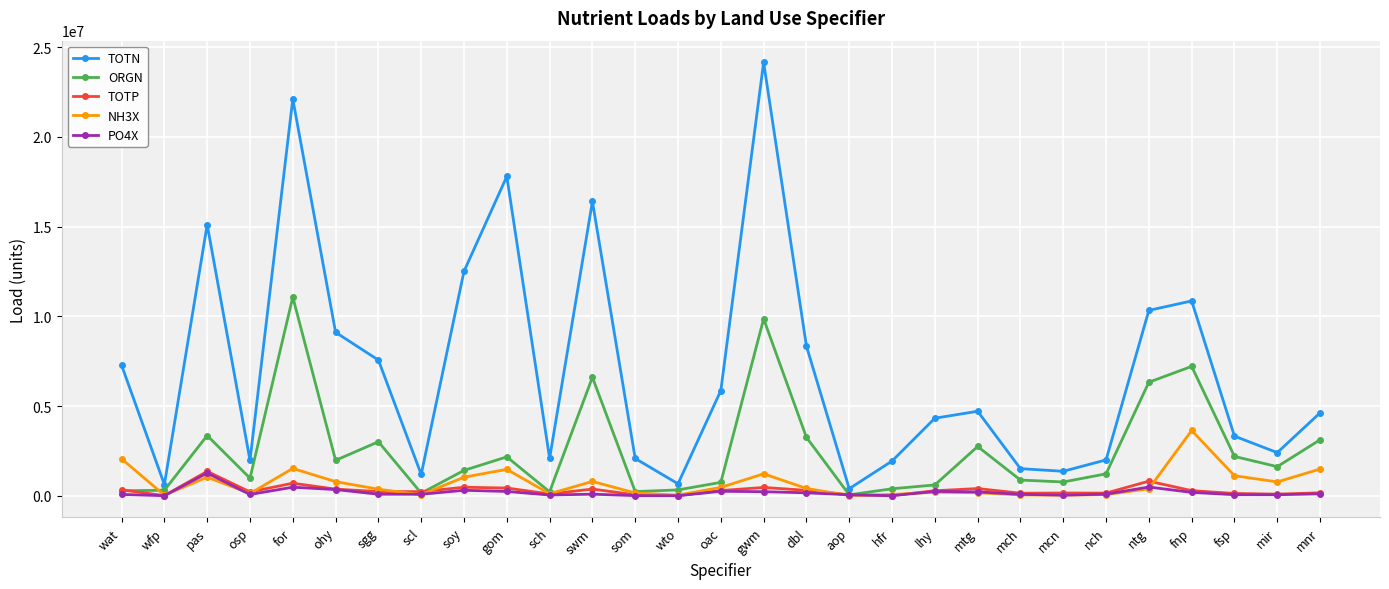

At which label does NH3X first exceed 399077?

wat